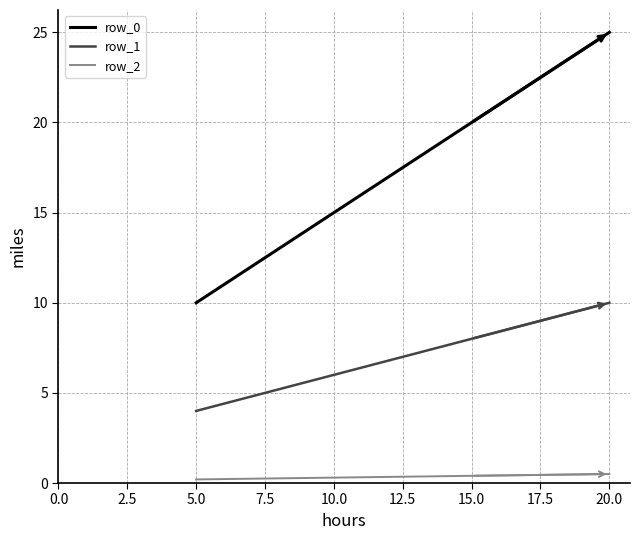

At which category is the sum across all series the highest?

20.0